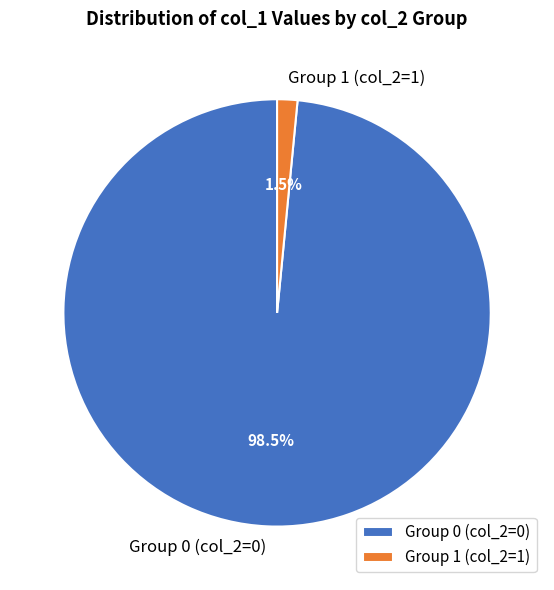

How many segments does this pie chart have?

2